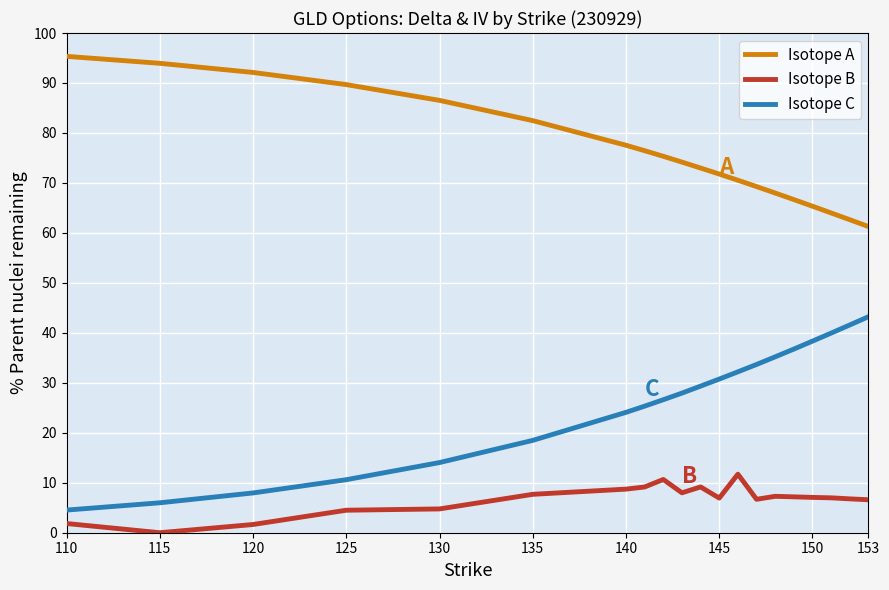

List the series in order of their overall mean, highest first.

Isotope A, Isotope C, Isotope B